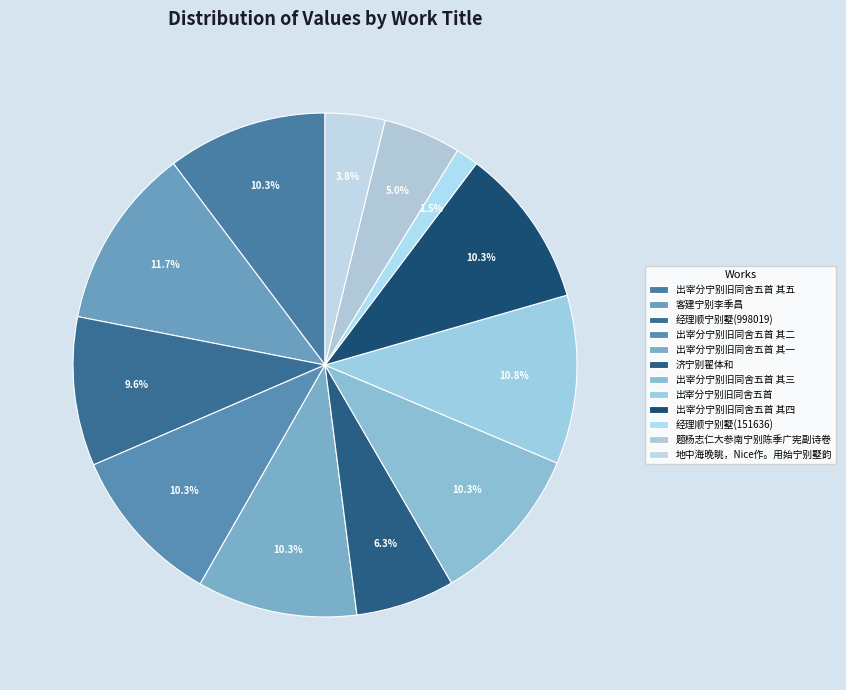

What percentage do 出宰分宁别旧同舍五首 其一 and 出宰分宁别旧同舍五首 其二 together represent?

20.5%